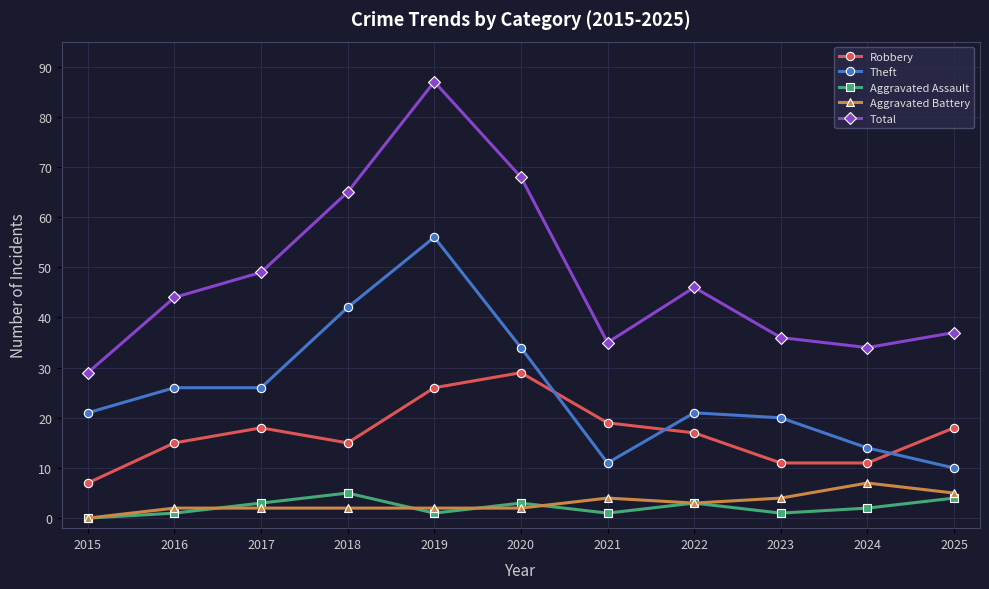

The value of Theft at 2022 is 21. True or false?

True